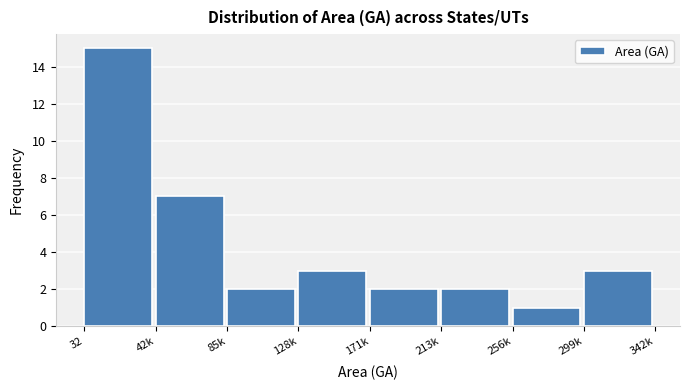

Reading right to left, list all the values displayed in this chart.

3	1	2	2	3	2	7	15